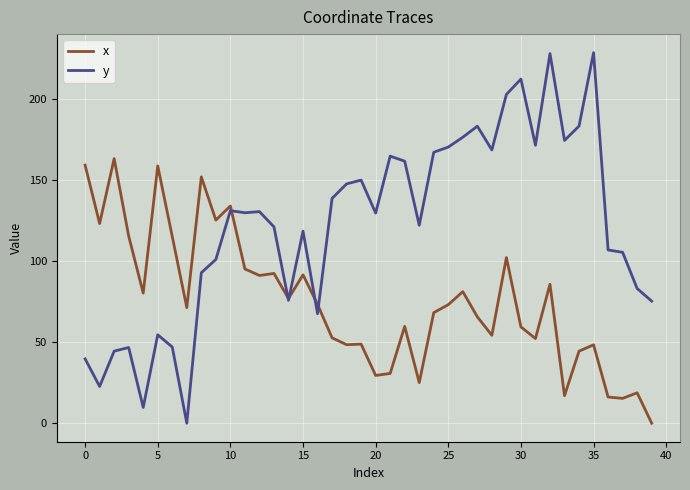

How many distinct data groups are displayed?

2